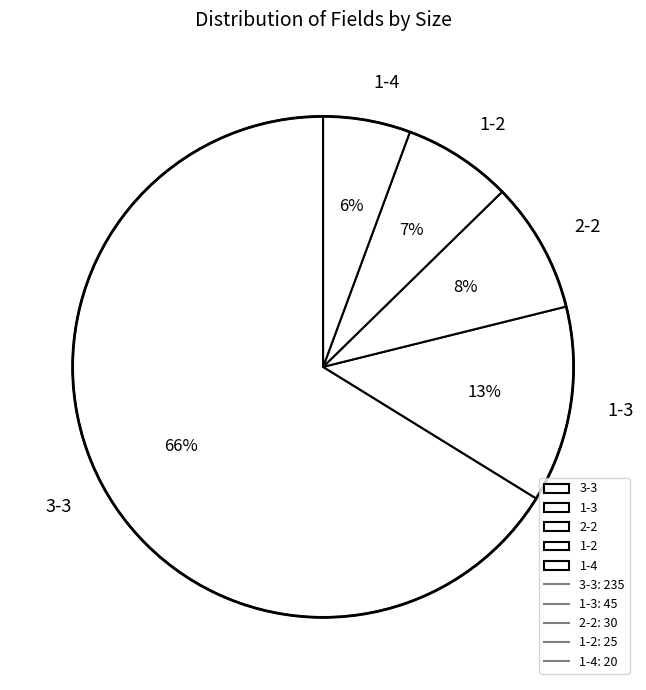

How many segments does this pie chart have?

5